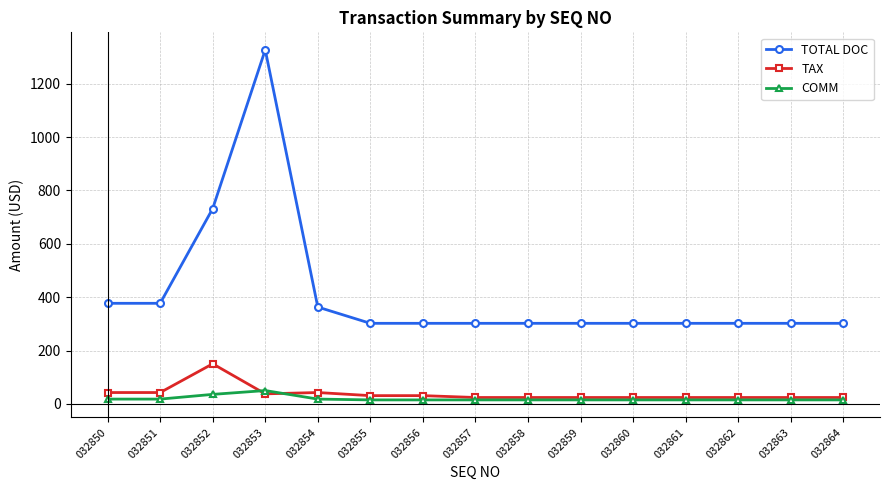

What is the total value across all series at 032852?

918.0